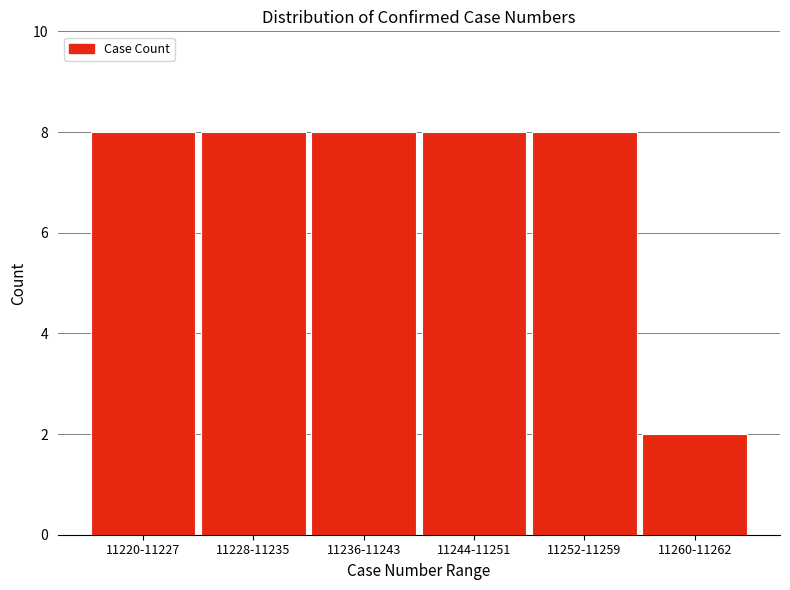

Reading right to left, transcribe all the data shown in this chart.

11260-11262=2	11252-11259=8	11244-11251=8	11236-11243=8	11228-11235=8	11220-11227=8